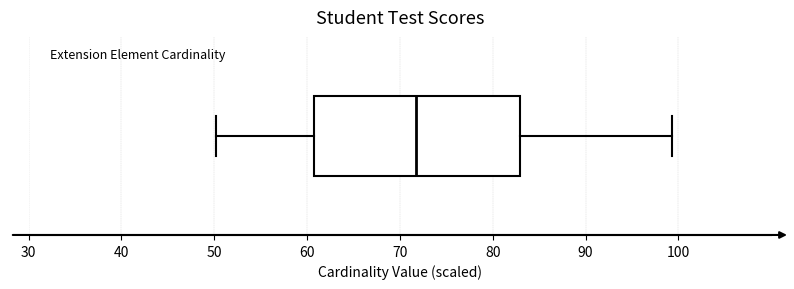

Where does the left whisker of the box end on the x-axis? The values are not printed on the chart, so give them approximately, as read against the axis.

50